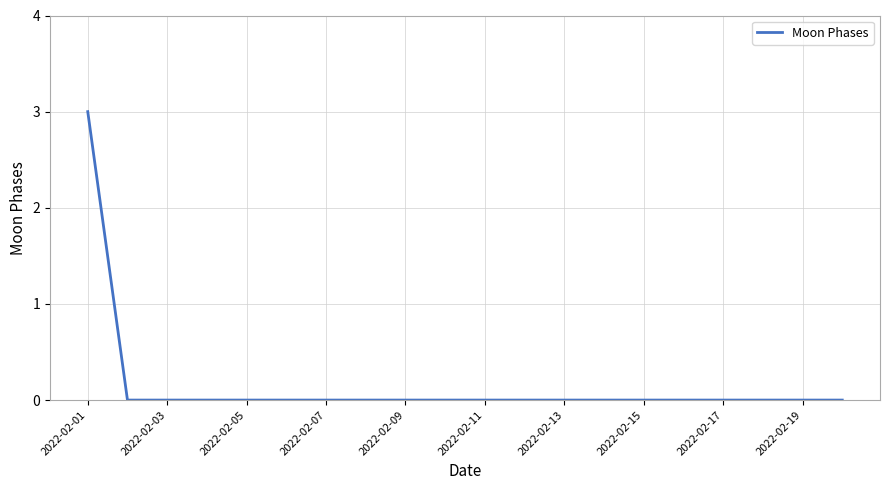

Reading right to left, transcribe all the data shown in this chart.

0	0	0	0	0	0	0	0	0	0	0	0	0	0	0	0	0	0	0	3